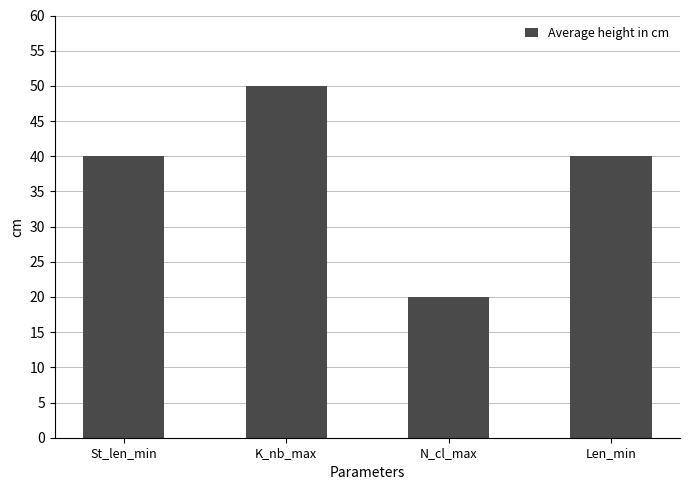

The chart shows a value of 11 at N_cl_max. True or false?

False